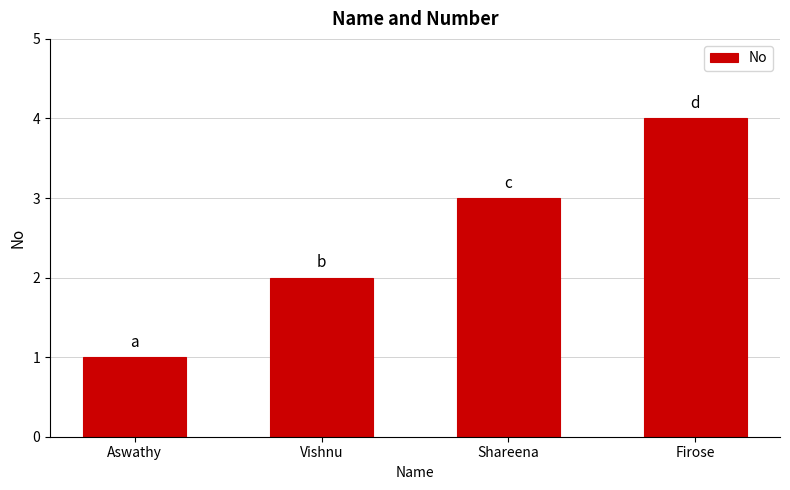

What is the difference between the values at Aswathy and Vishnu?

1